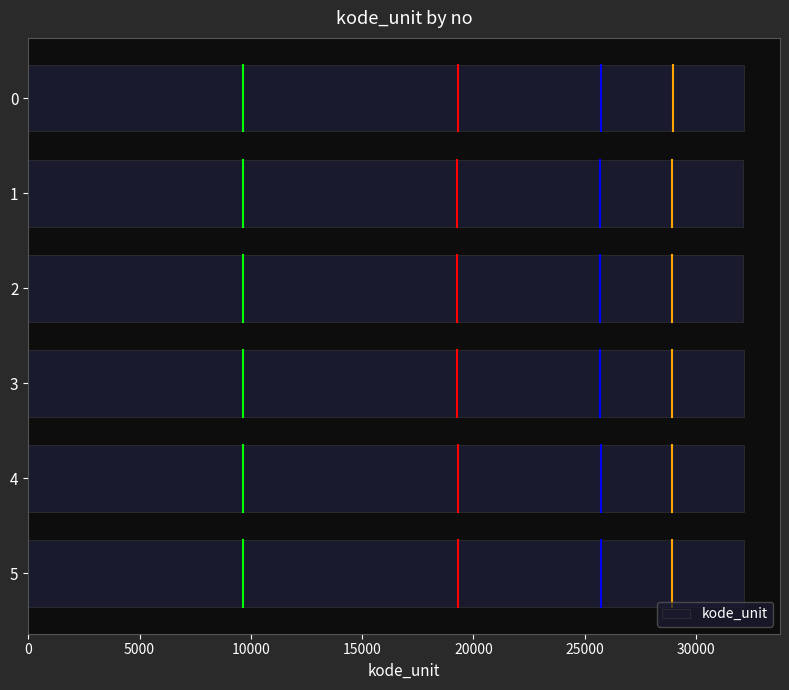

What is the difference between the maximum and minimum values?

50